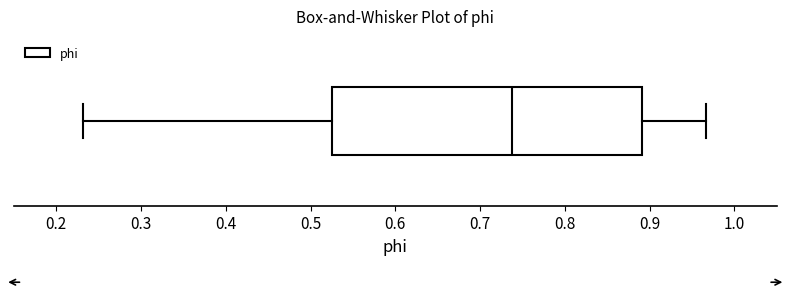

Transcribe this box plot: give where the median line is, the range the box spans, and where the two whiskers end, as read against the x-axis. The values are not printed on the chart, so give them approximately, as read against the axis.

median 0.74, box 0.52 to 0.89, whiskers 0.23 to 0.97